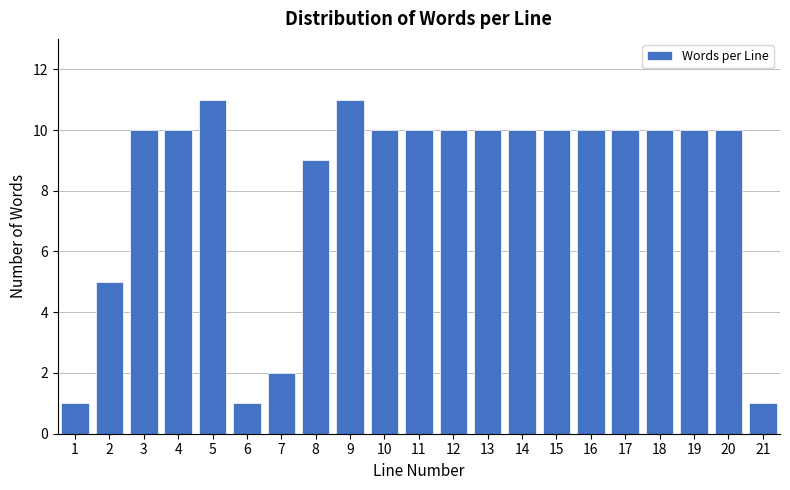

Reading left to right, list all the values displayed in this chart.

1=1	2=5	3=10	4=10	5=11	6=1	7=2	8=9	9=11	10=10	11=10	12=10	13=10	14=10	15=10	16=10	17=10	18=10	19=10	20=10	21=1